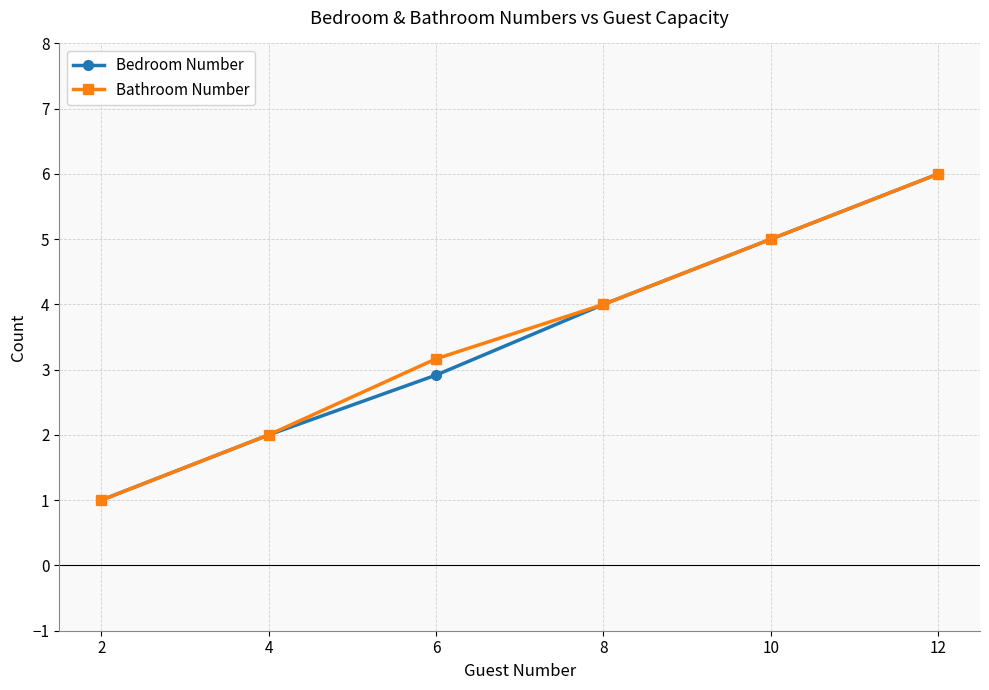

What is the total value across all series at 4?

4.0